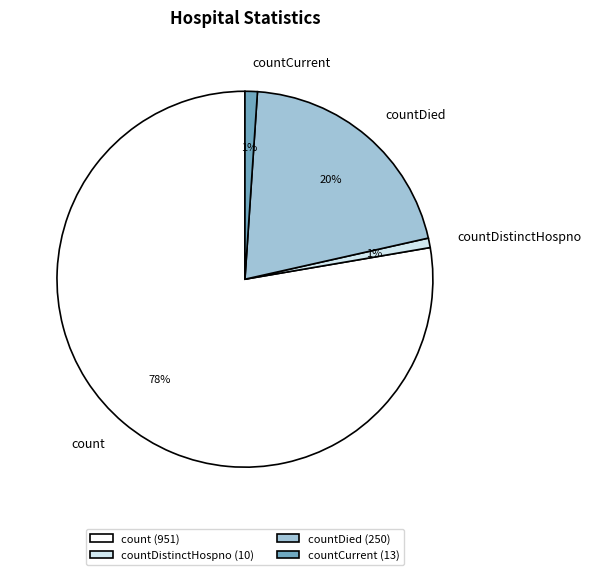

To the nearest percent, what is the combined percentage of countDistinctHospno and countDied?

21%